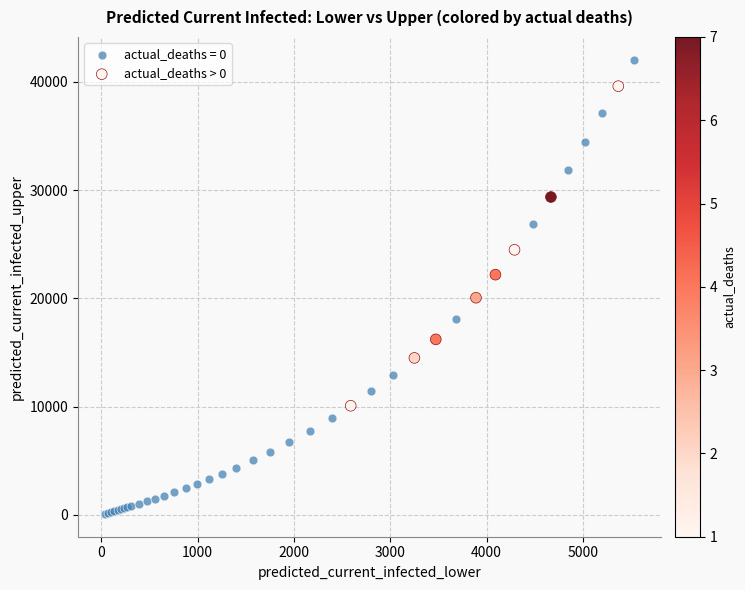

Which series contains the highest Y value?

actual_deaths = 0